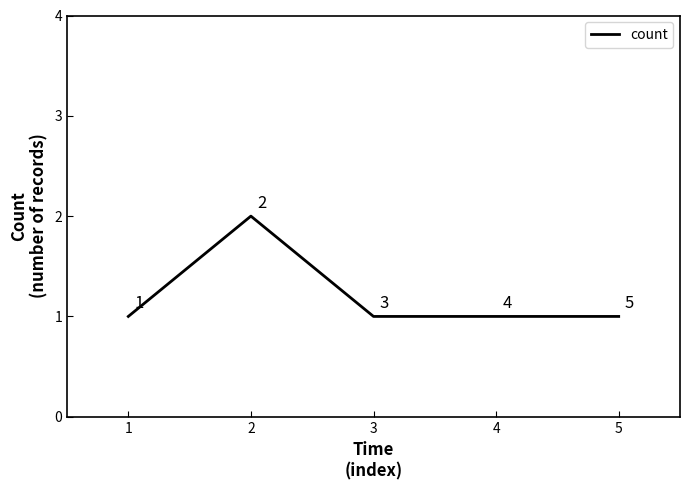

True or false: the data shows 1 at 1.

True